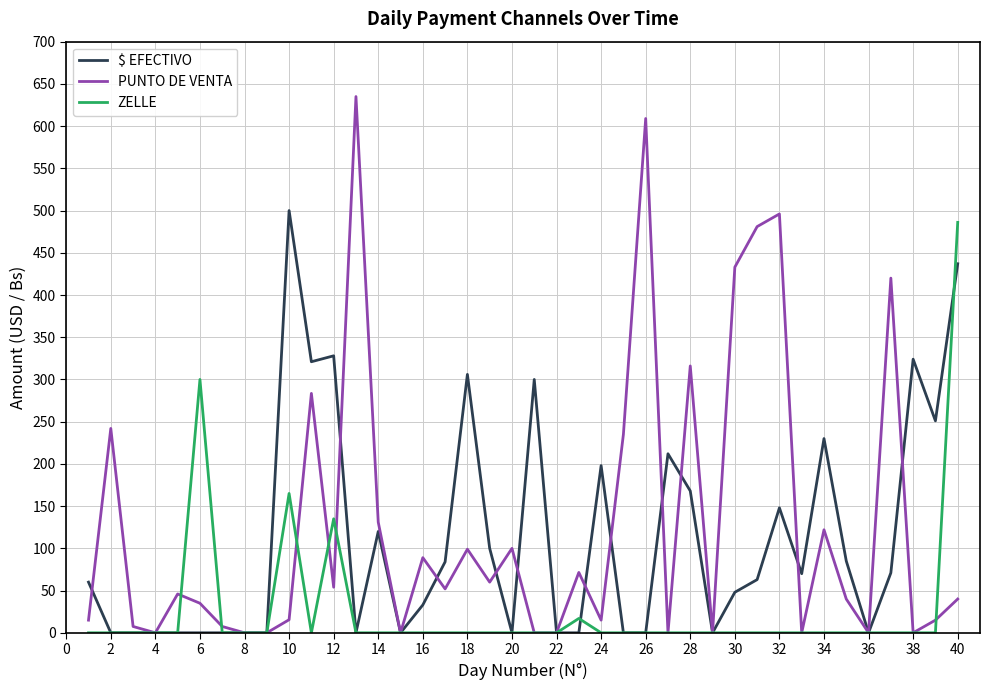

Which series has the widest spread of values?

PUNTO DE VENTA